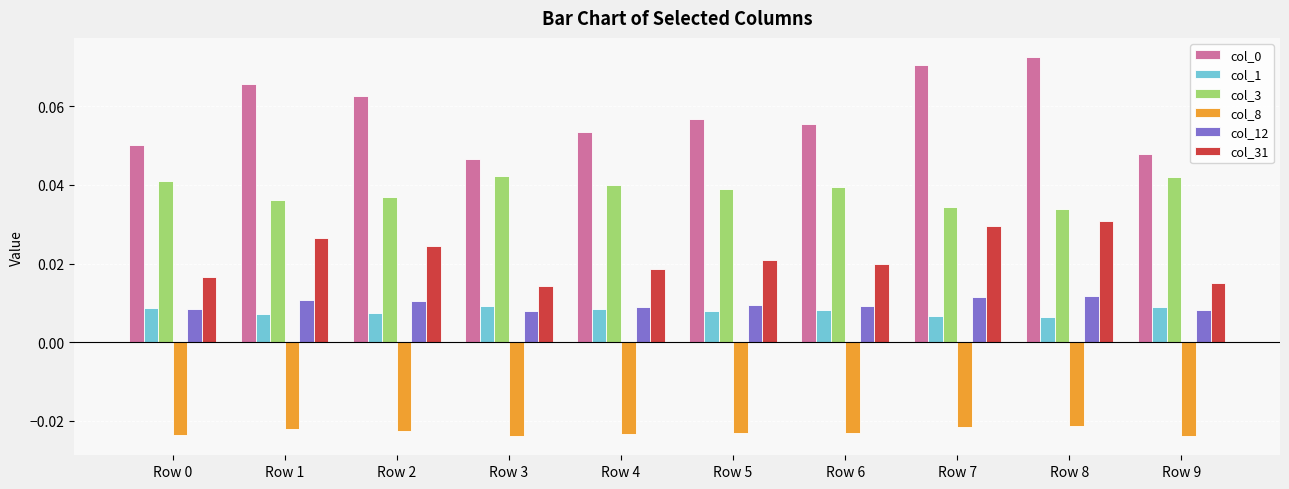

How many col_12 values are between 0 and 1?

10